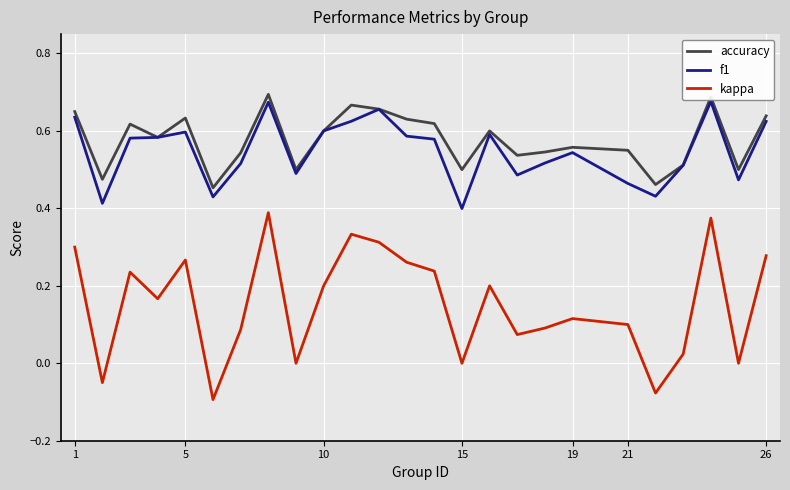

True or false: kappa and f1 intersect in this chart.

False